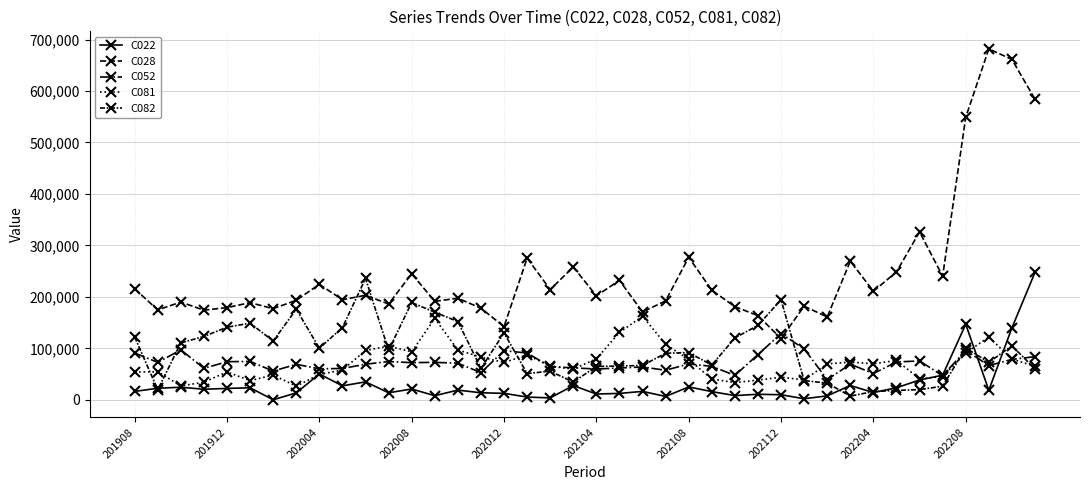

List the labels in order of C081 value, largest first.

22, 13, 21, 37, 23, 11, 14, 10, 12, 36, 17, 15, 20, 38, 24, 33, 31, 16, 32, 30, 18, 39, 19, 202208, 201912, 202012, 201908, 202204, 202108, 35, 28, 34, 25, 29, 27, 202104, 202008, 26, 202004, 202112